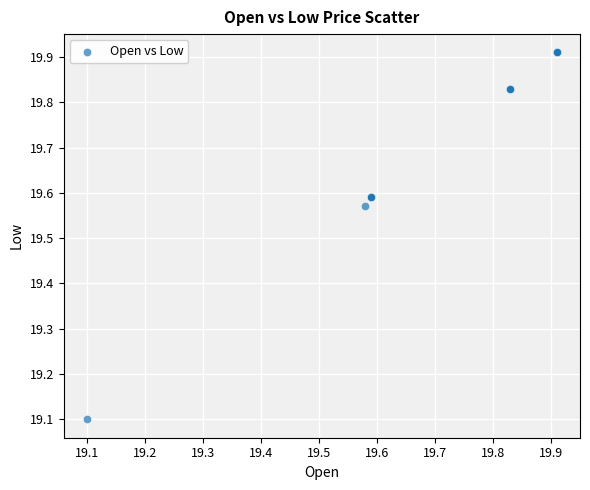

What Y value in the scatter plot is closest to 19?

19.1